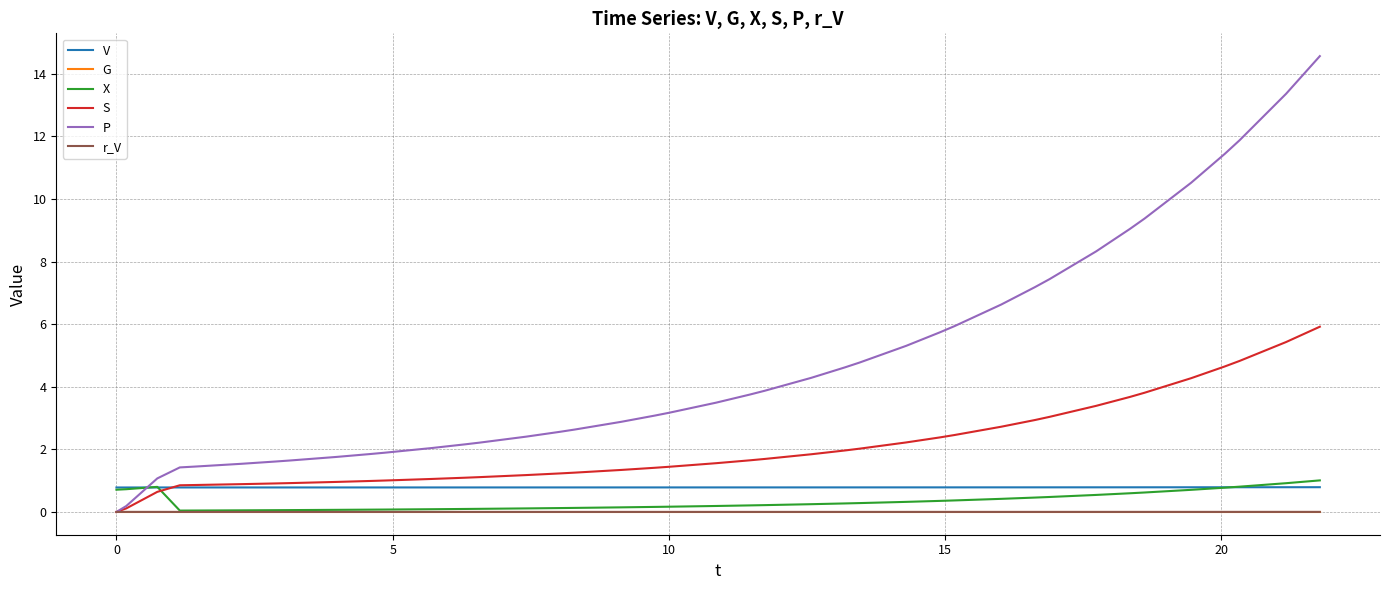

Which series has the largest range (max minus min)?

P